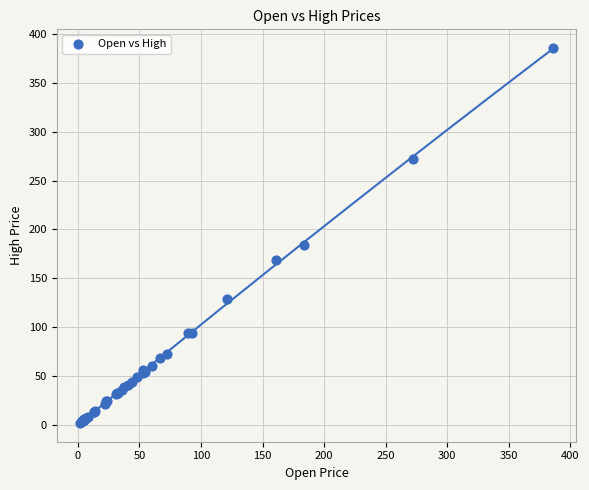

What Y value in the scatter plot is closest to 193?

184.0